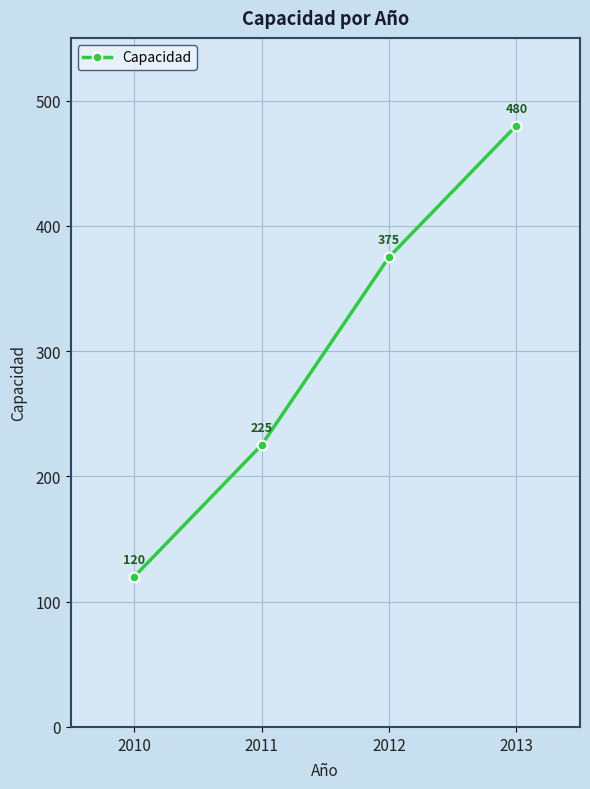

Which label corresponds to the smallest value in the chart?

2010